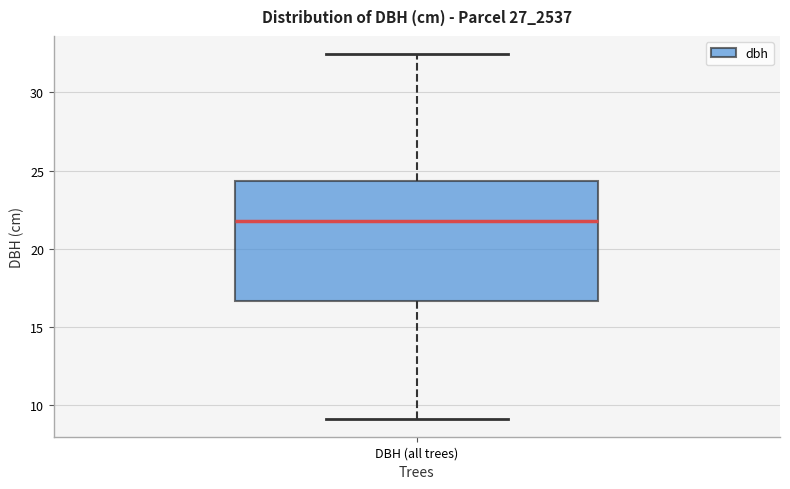

Transcribe this box plot: give where the median line is, the range the box spans, and where the two whiskers end, as read against the y-axis. The values are not printed on the chart, so give them approximately, as read against the axis.

median 22.0, box 16.5 to 24.5, whiskers 9.0 to 32.5